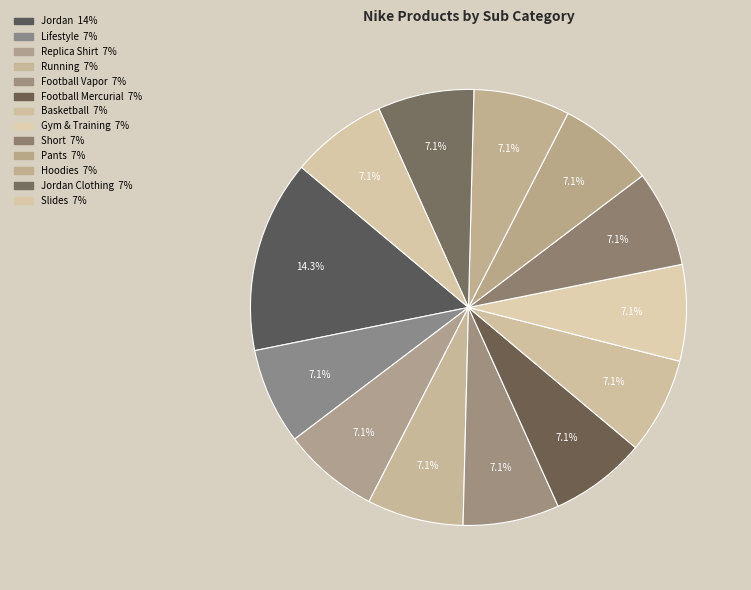

How many slices are in this pie chart?

13